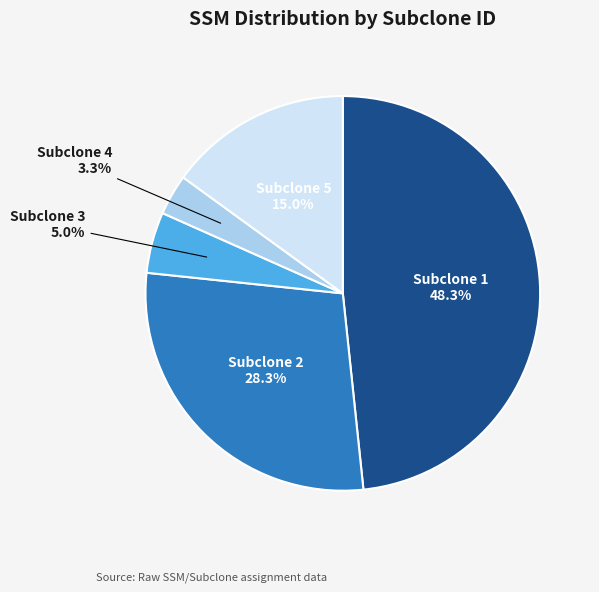

Which has a higher value, Subclone 5 or Subclone 2?

Subclone 2